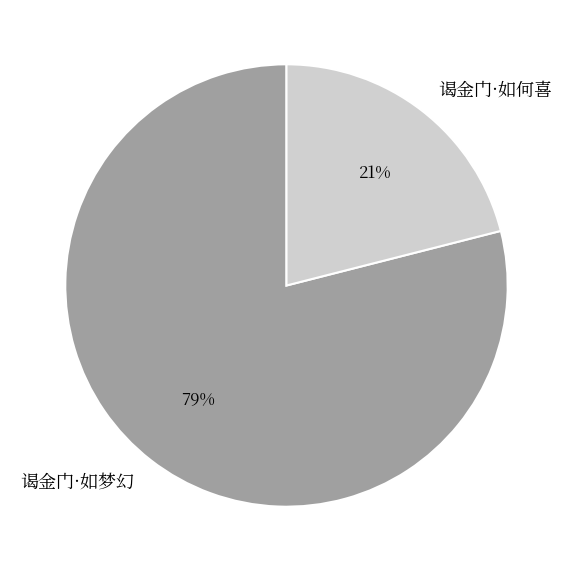

Is 谒金门·如何喜 the majority of the pie?

No